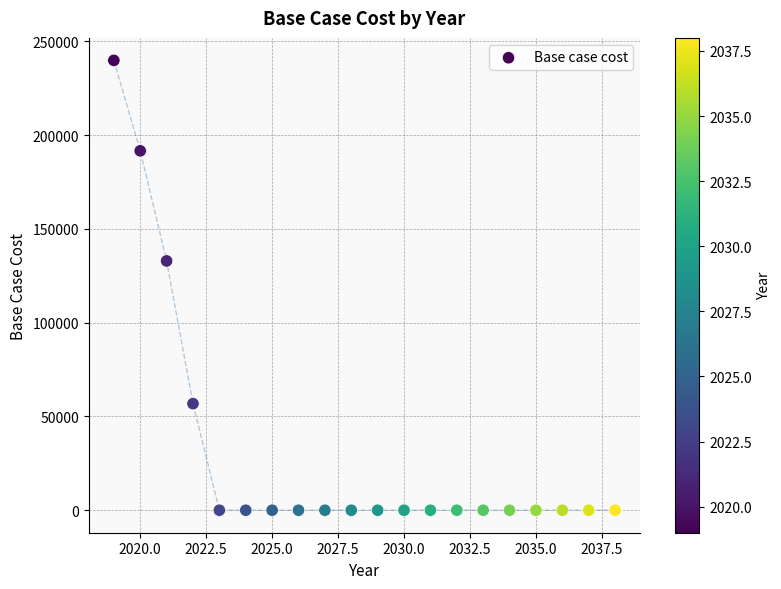

What is the range of Y values (max minus min)?

239827.6